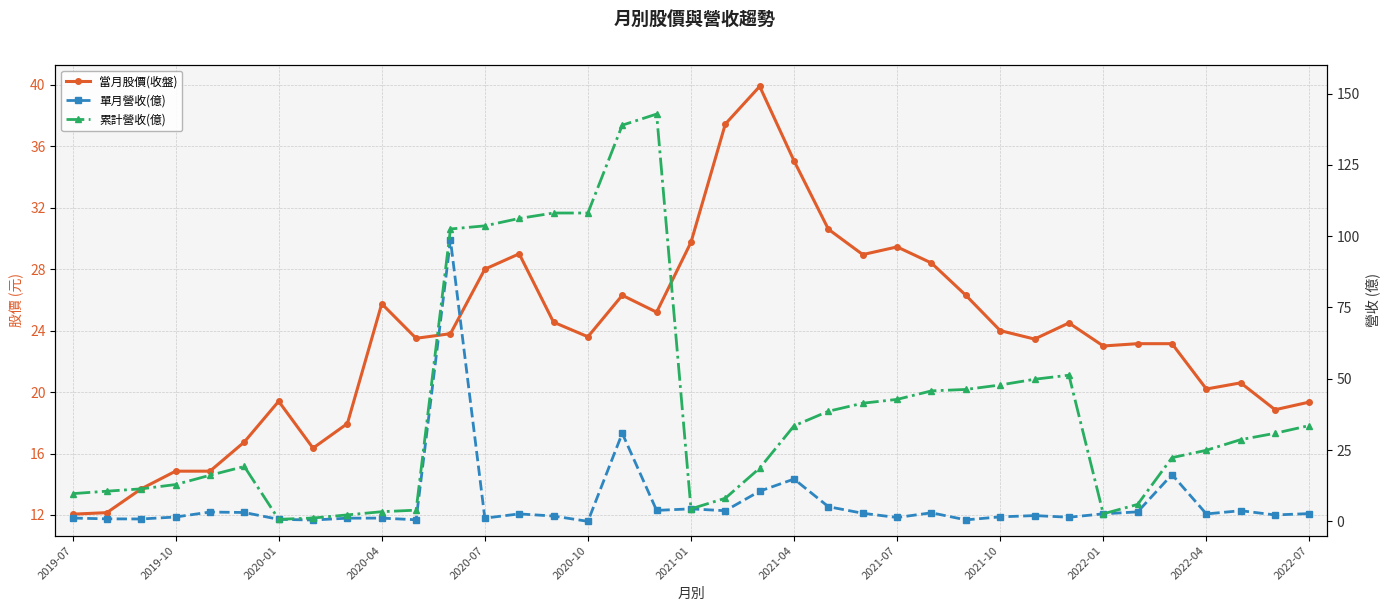

How many distinct data groups are displayed?

3